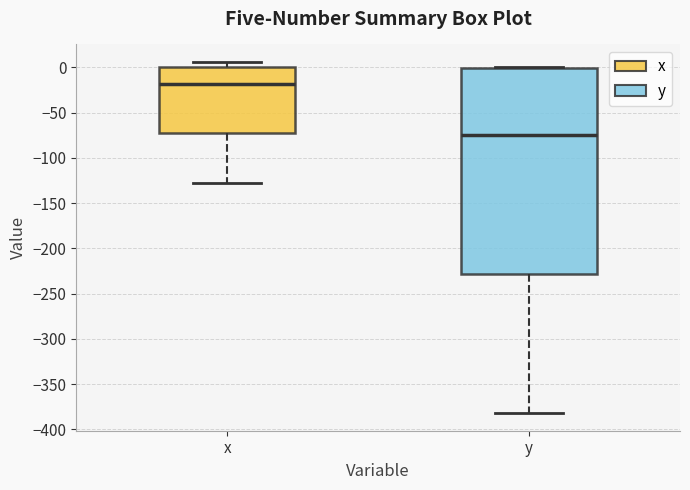

Which box has the lowest median line?

y